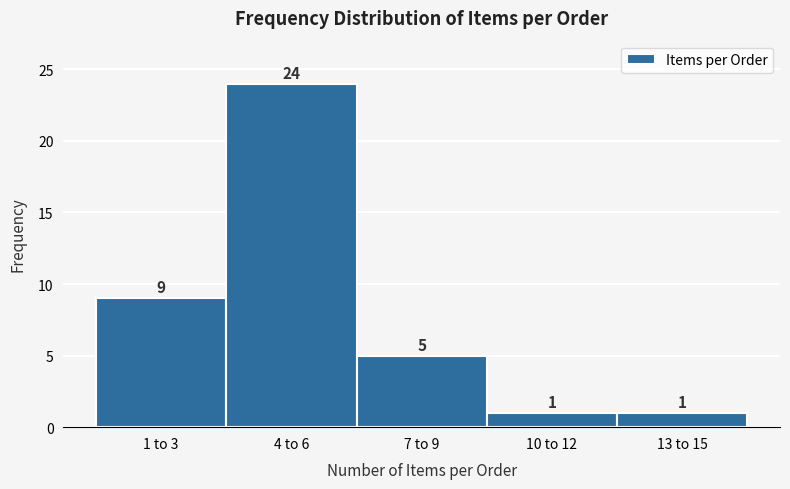

Reading left to right, extract all data points from this chart.

1 to 3=9	4 to 6=24	7 to 9=5	10 to 12=1	13 to 15=1